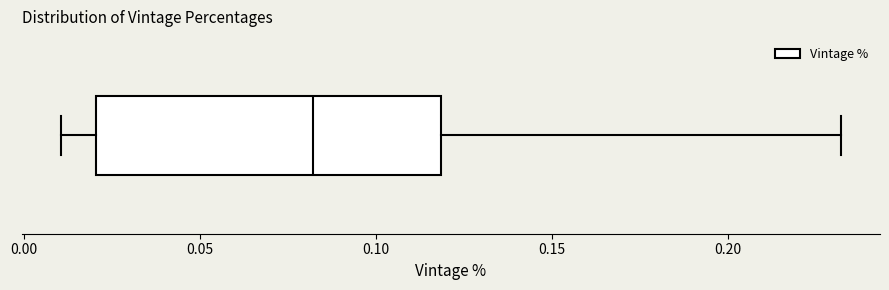

Read this box plot against the x-axis: the position of the median line, the range covered by the box, and the ends of both whiskers. The values are not printed on the chart, so give them approximately, as read against the axis.

median 0.08, box 0.02 to 0.12, whiskers 0.01 to 0.23